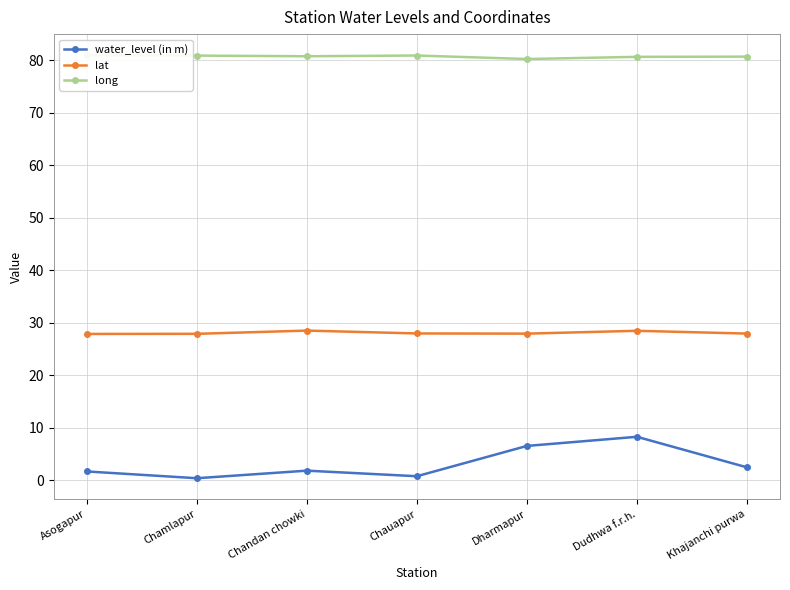

What value does the water_level (in m) series have at Chandan chowki?

1.9